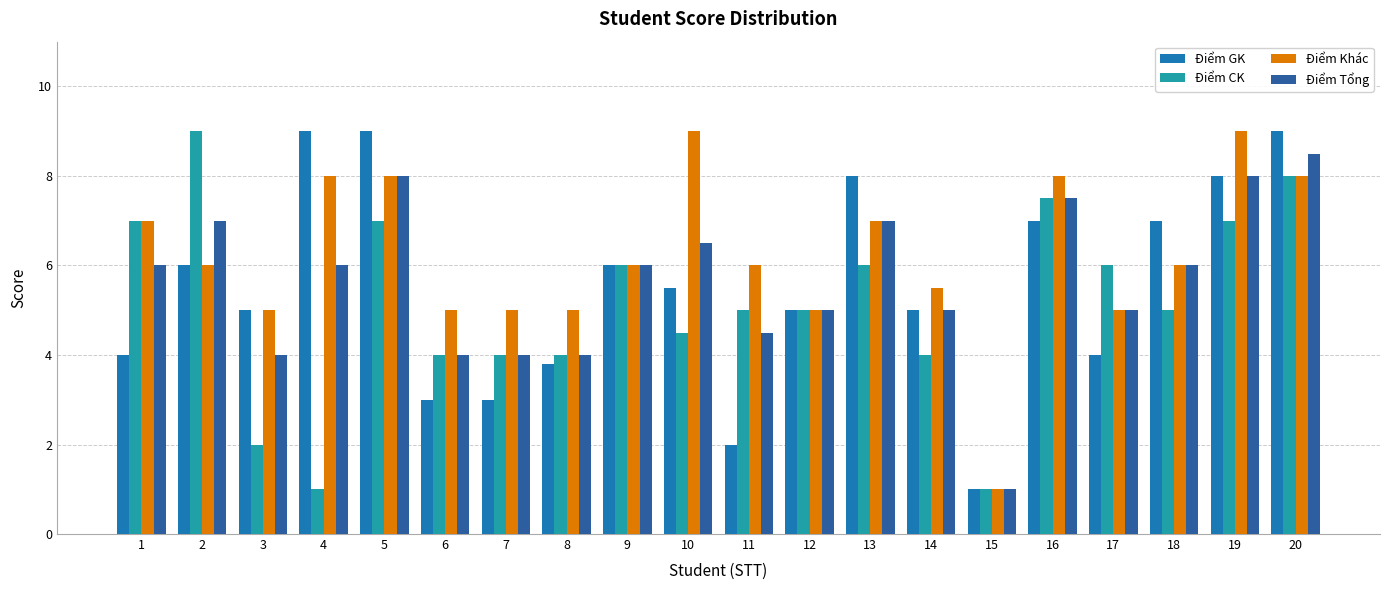

What is the average value of the Điểm CK series?

5.2